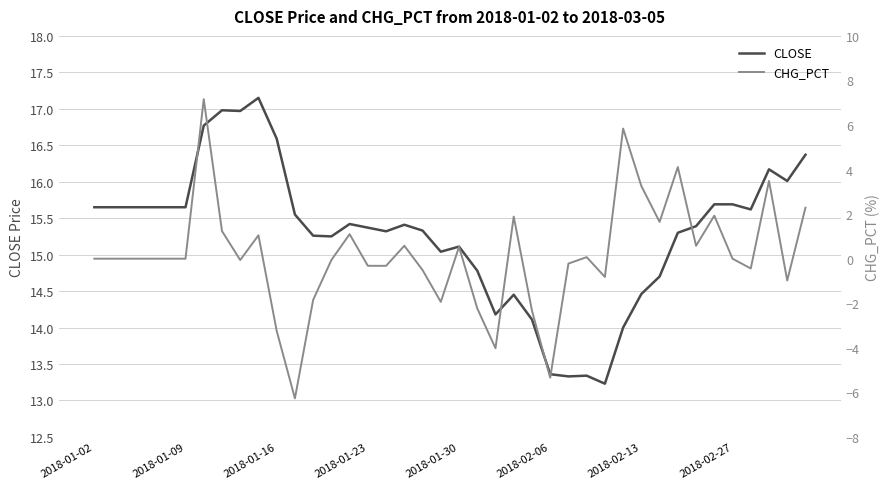

Read the CLOSE value at 28.

13.2